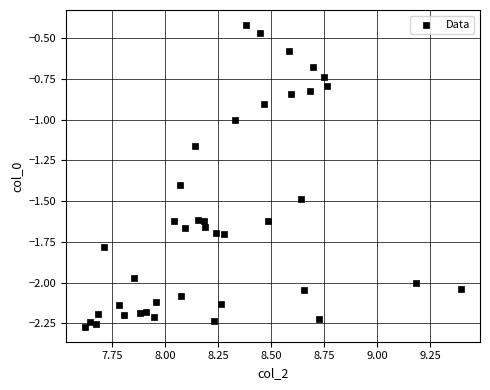

What is the range of Y values (max minus min)?

1.8